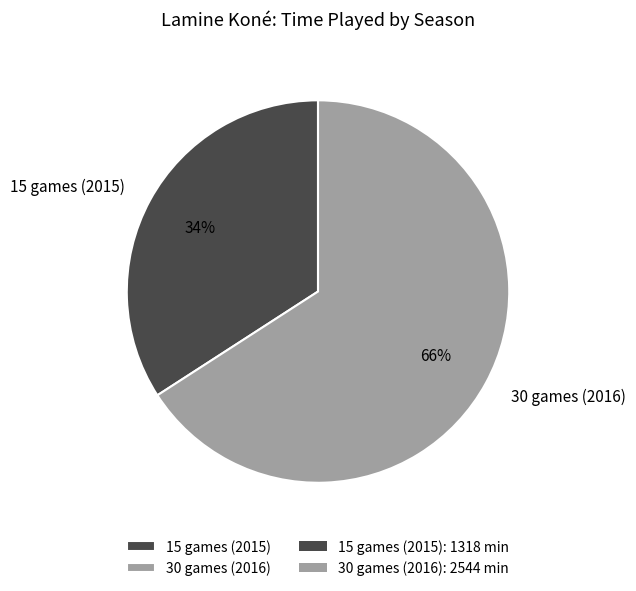

Rank the categories by value from highest to lowest.

30 games (2016), 15 games (2015)